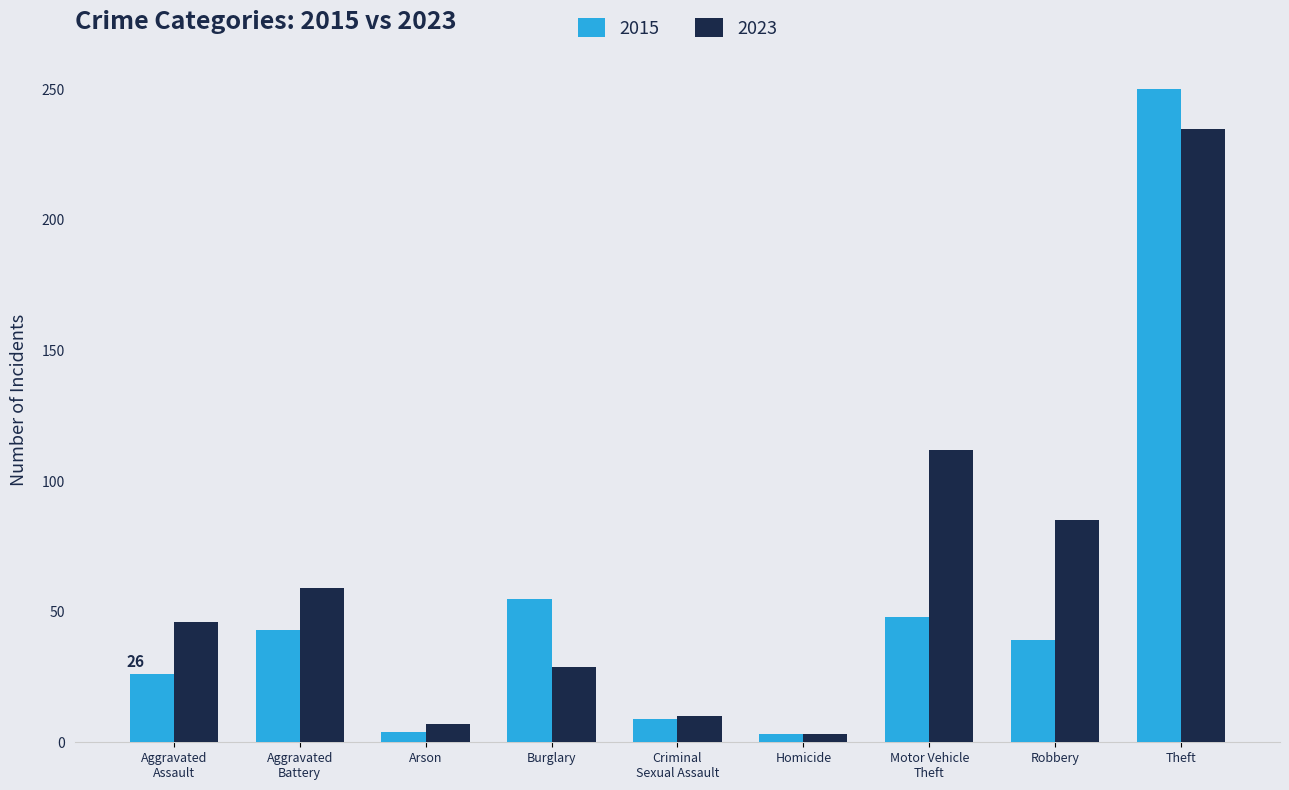

What is the difference between the second highest and second lowest values in the 2015 series?

51